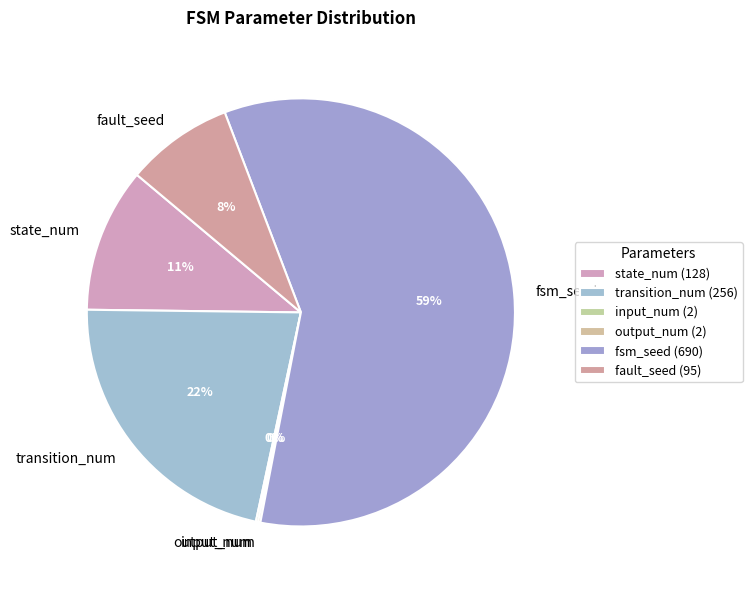

True or false: transition_num accounts for 8% of the total.

False